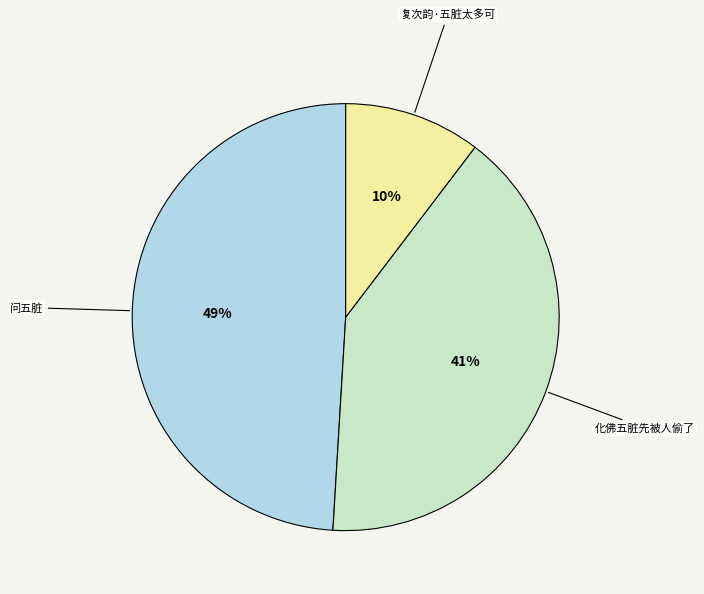

True or false: 复次韵·五脏太多可 accounts for 4% of the total.

False